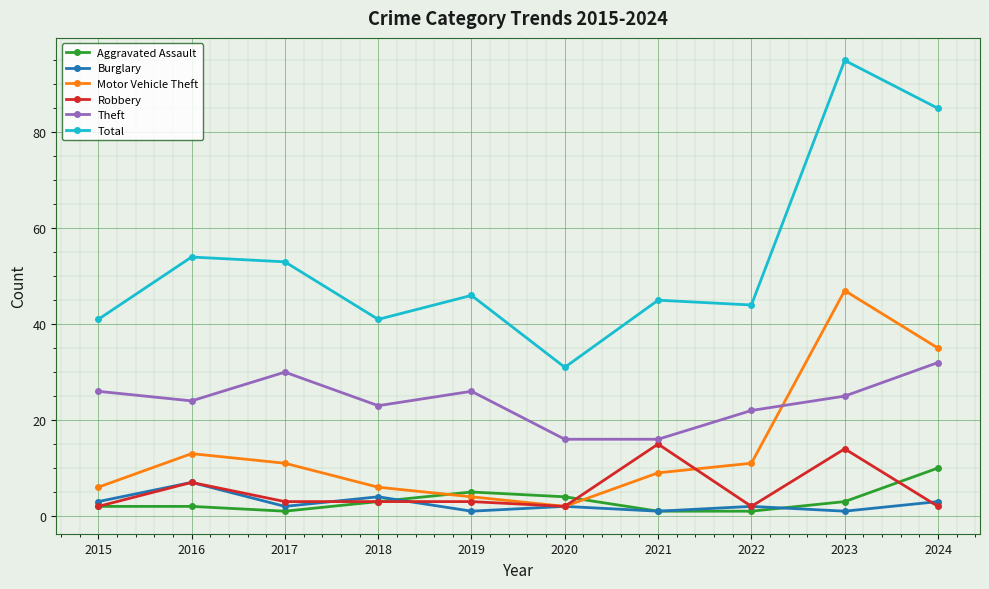

What is the total value across all series at 2022?

82